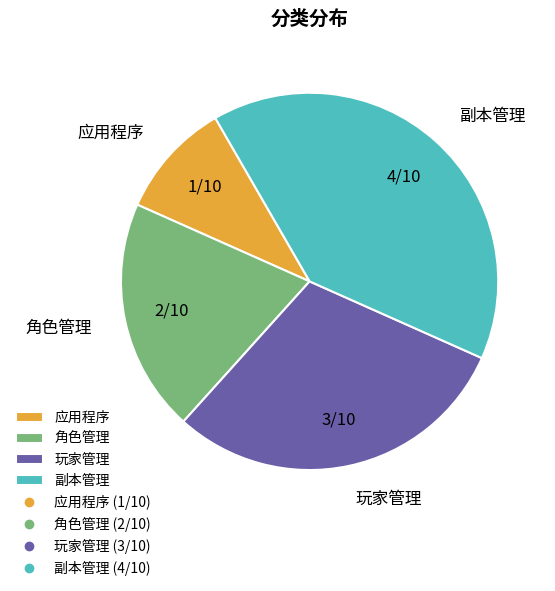

Does 玩家管理 represent more than half of the total?

No